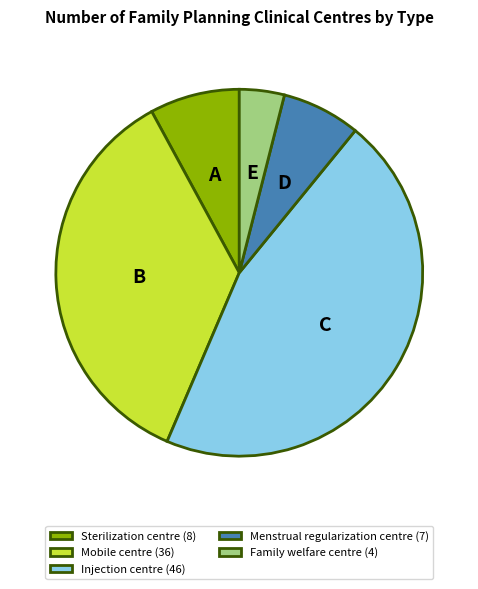

Count the number of slices in the pie.

5